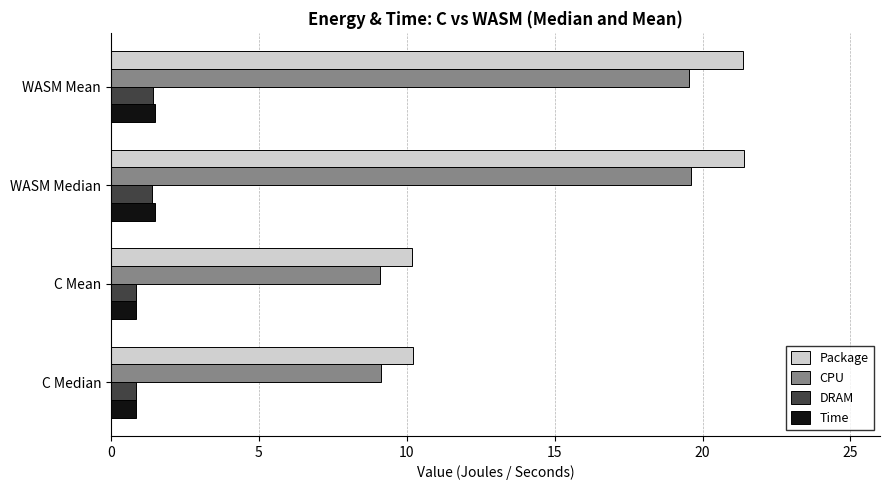

What is the minimum value shown in the chart?

0.9